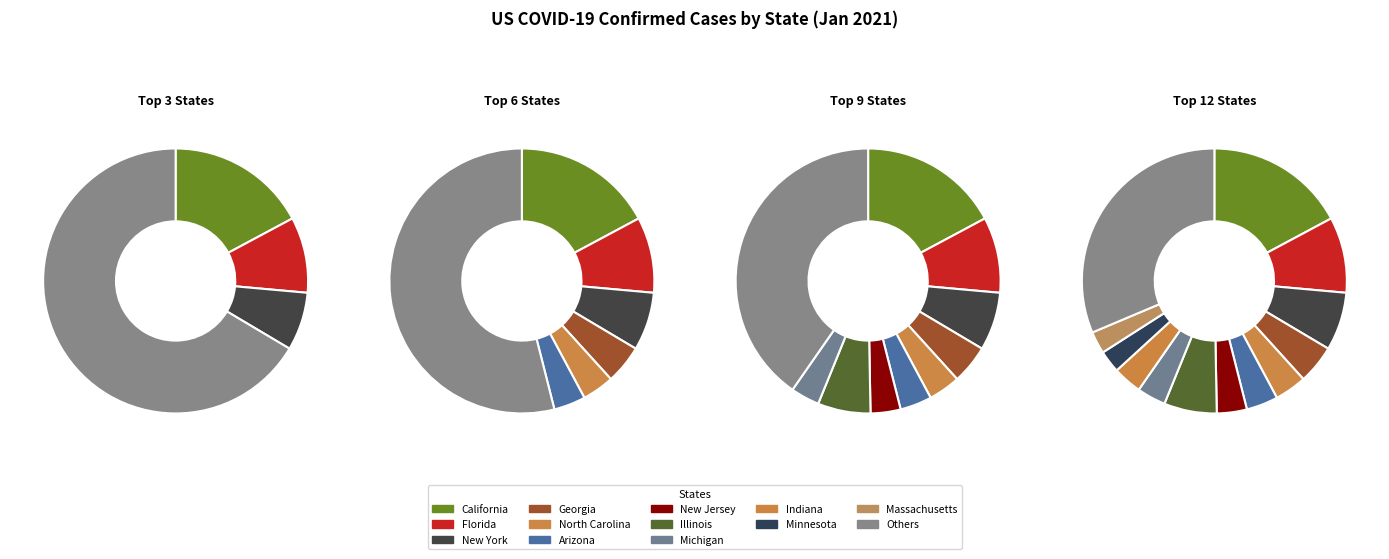

Is it true that Kansas is 1% of the pie?

False